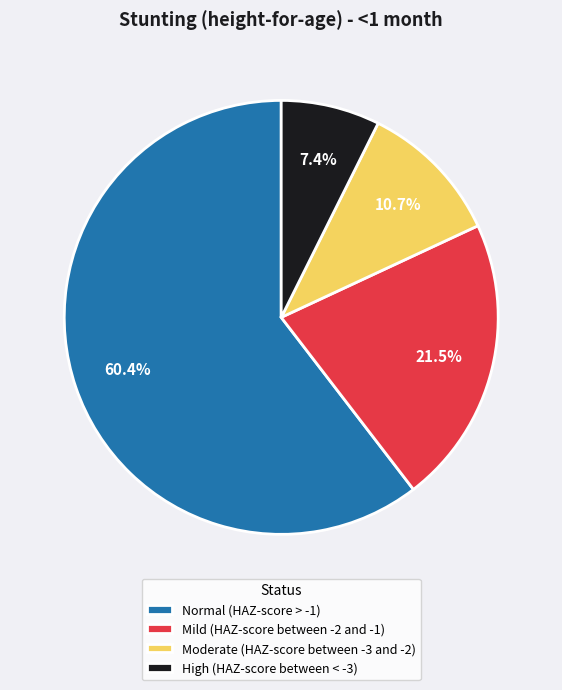

True or false: High (HAZ-score between < -3) accounts for 1% of the total.

False